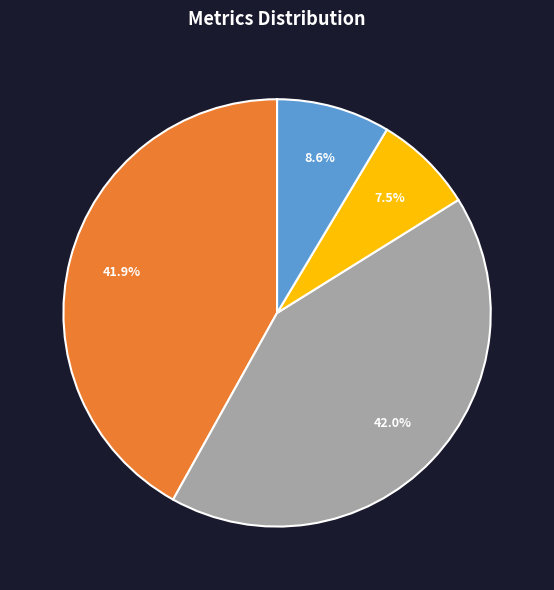

Is there a majority slice in this chart?

No